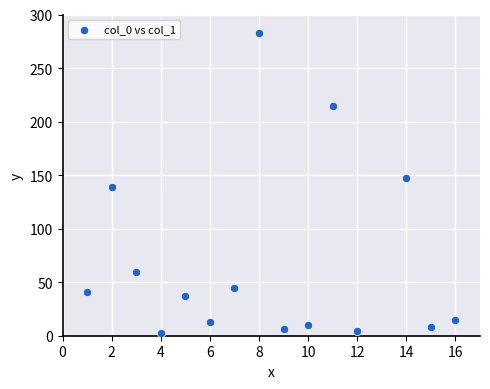

What is the range of Y values (max minus min)?

279.7